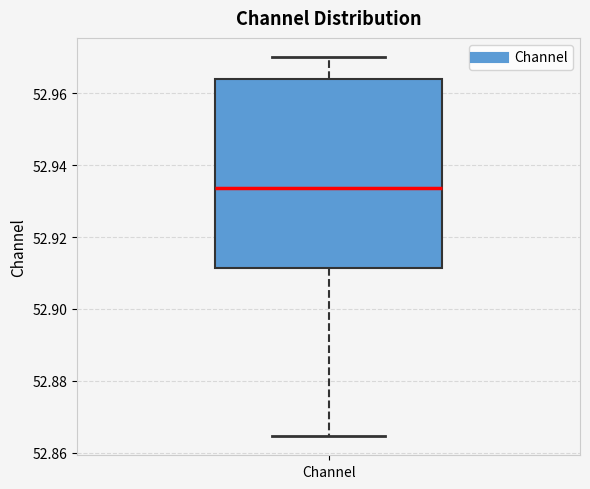

Read this box plot against the y-axis: the position of the median line, the range covered by the box, and the ends of both whiskers. The values are not printed on the chart, so give them approximately, as read against the axis.

median 52.934, box 52.912 to 52.964, whiskers 52.864 to 52.970